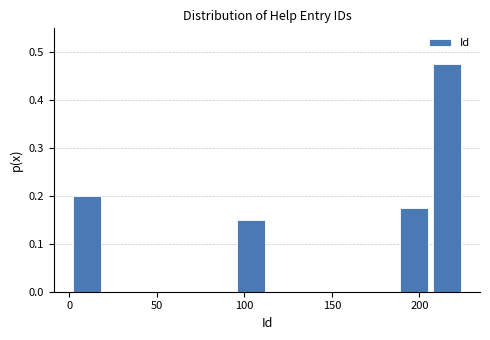

Around what value on the x-axis is the tallest bar? Give the approximate position of its centre, as read against the axis.

215